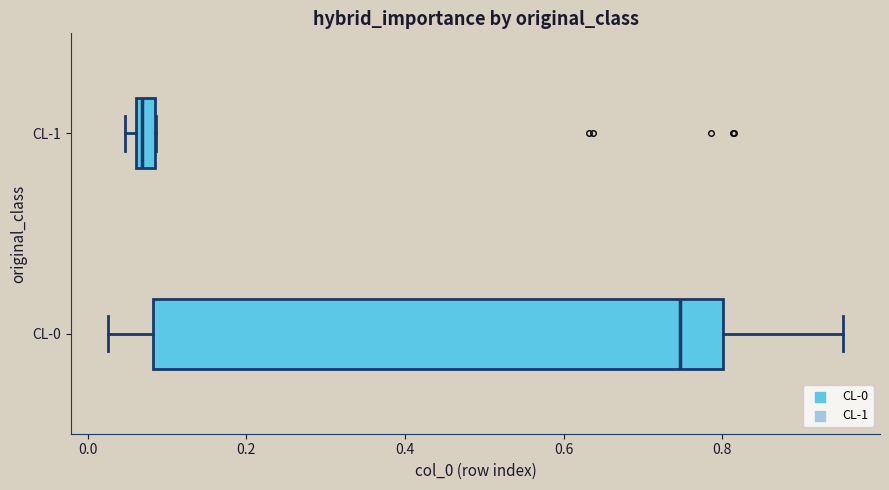

Which box has the furthest to the right median line?

CL-0